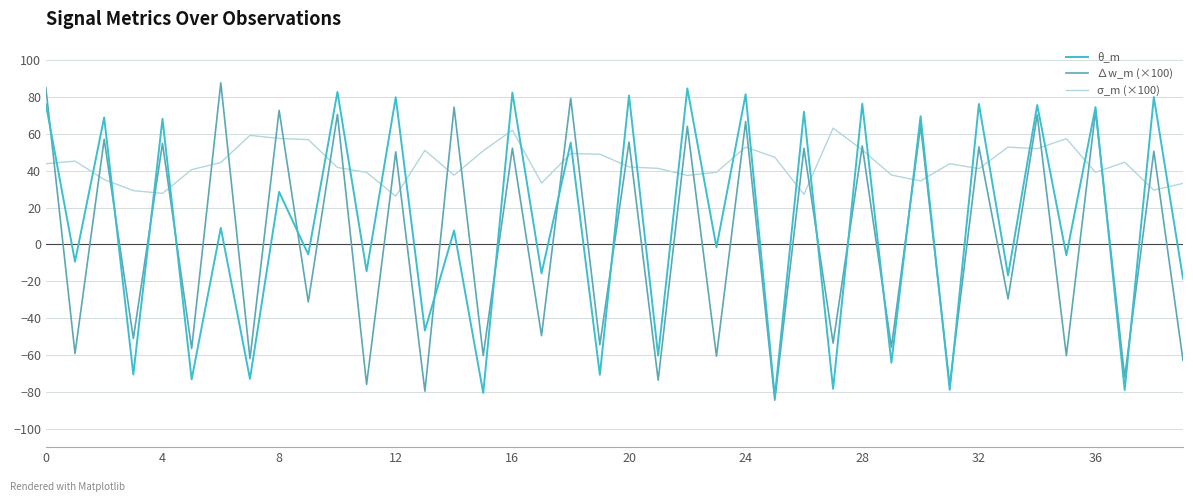

True or false: θ_m and σ_m (×100) cross at least once.

True